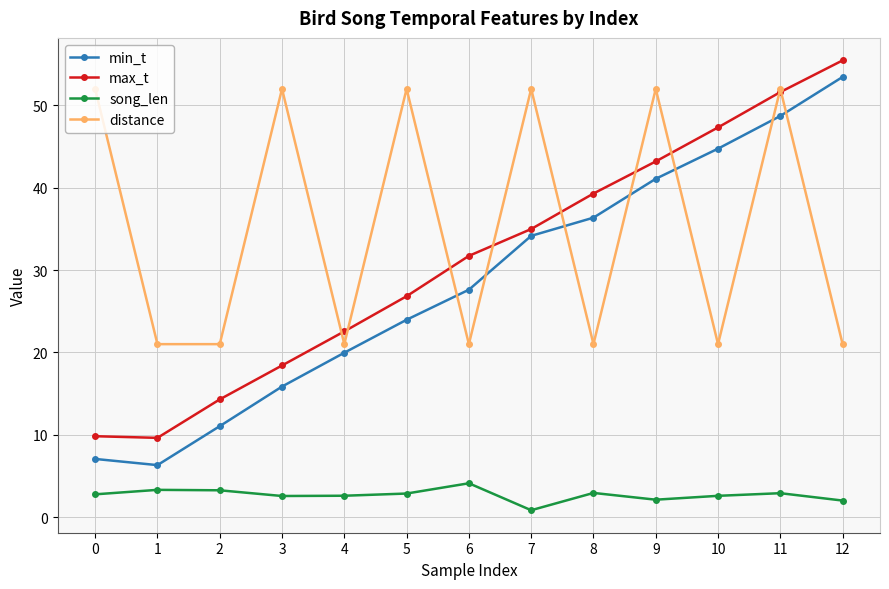

Count the number of data series in this chart.

4